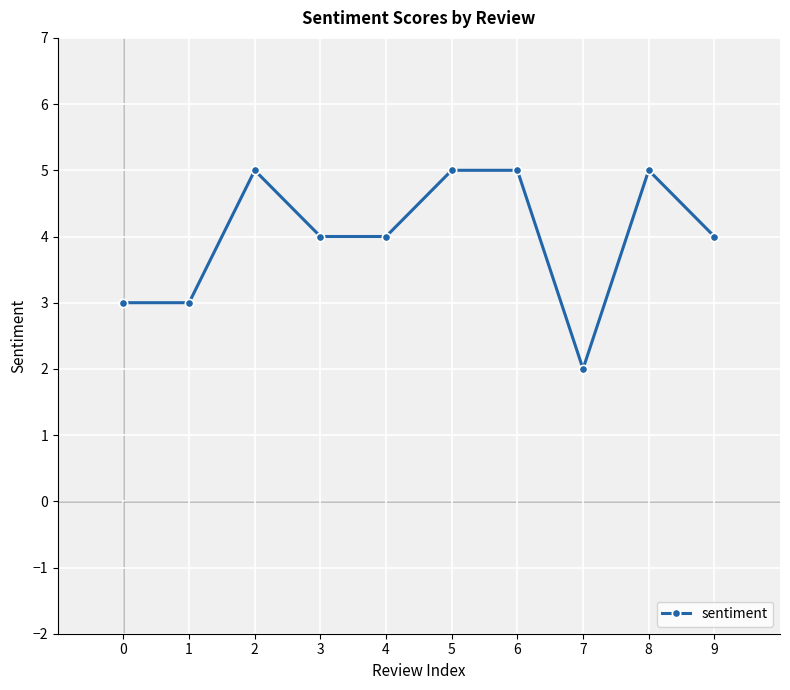

What is the smallest value displayed?

2